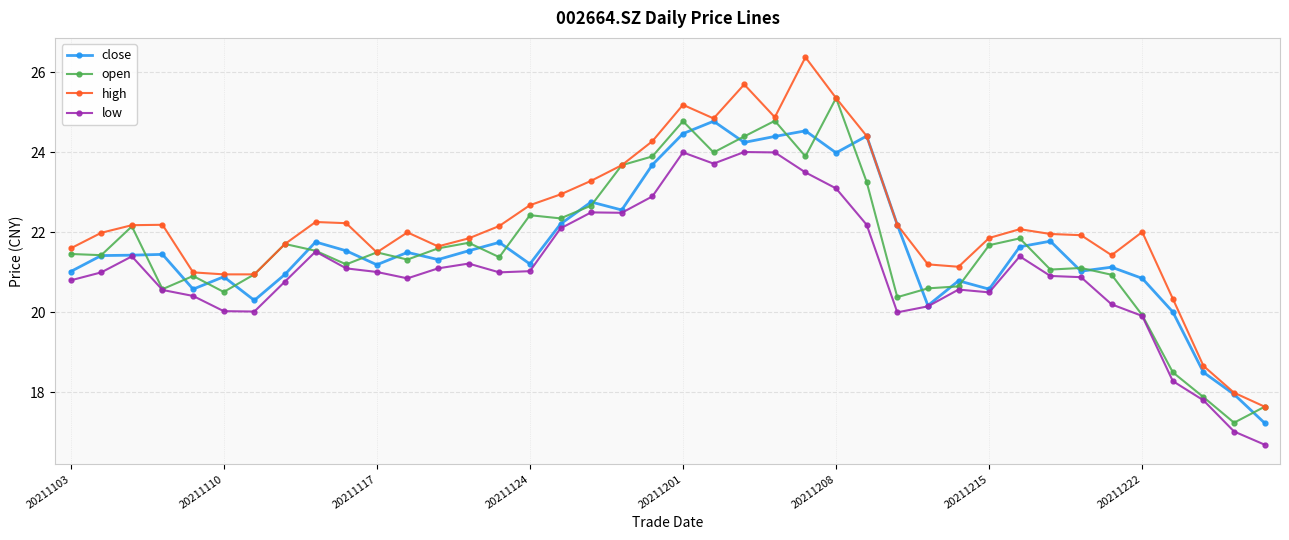

At how many categories does at least one series exceed 25?

4